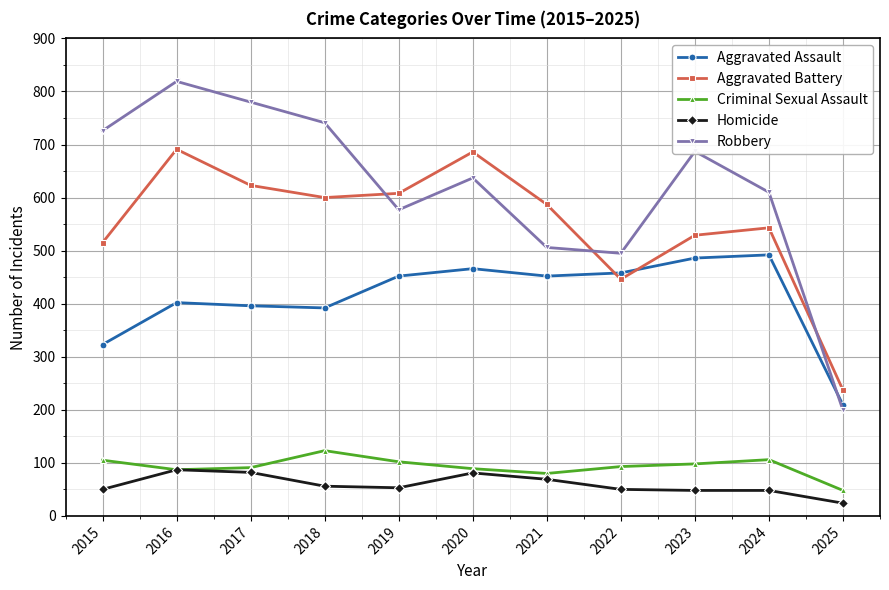

What is the lowest value of the Robbery series?

199